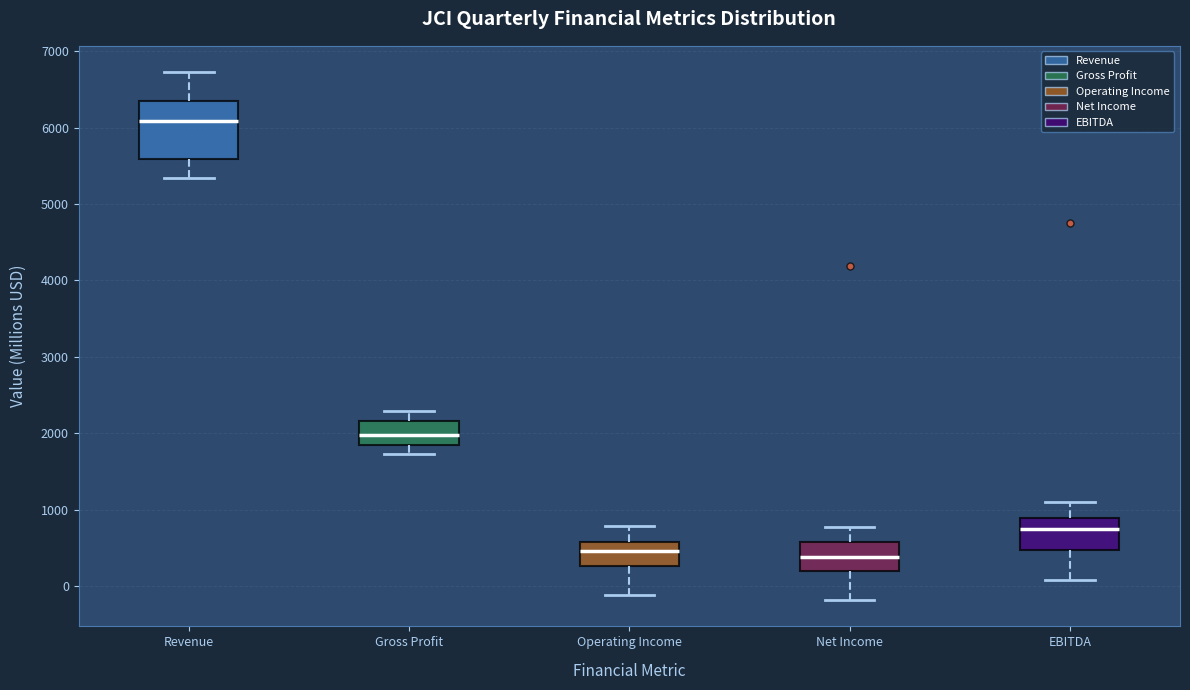

Comparing the boxes themselves (not the whiskers), which one is the tallest?

Revenue